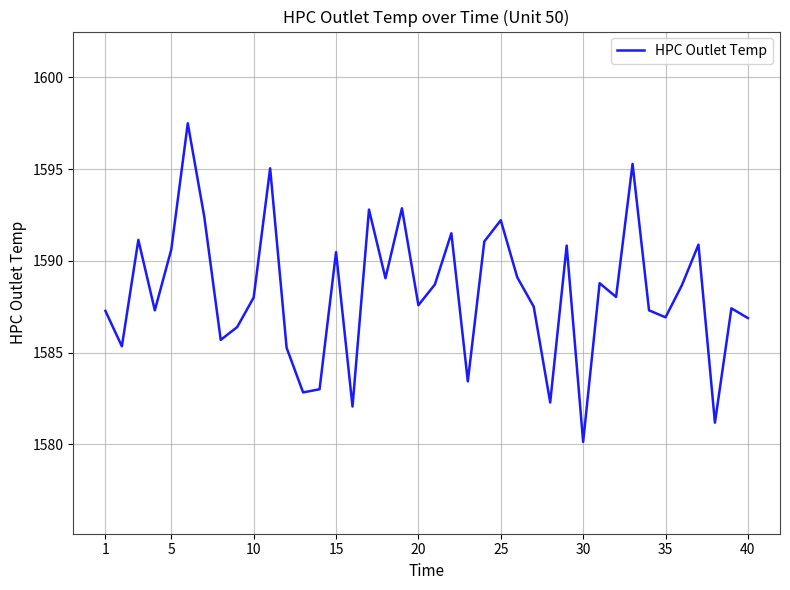

Is this an area chart (filled region under the line)?

No